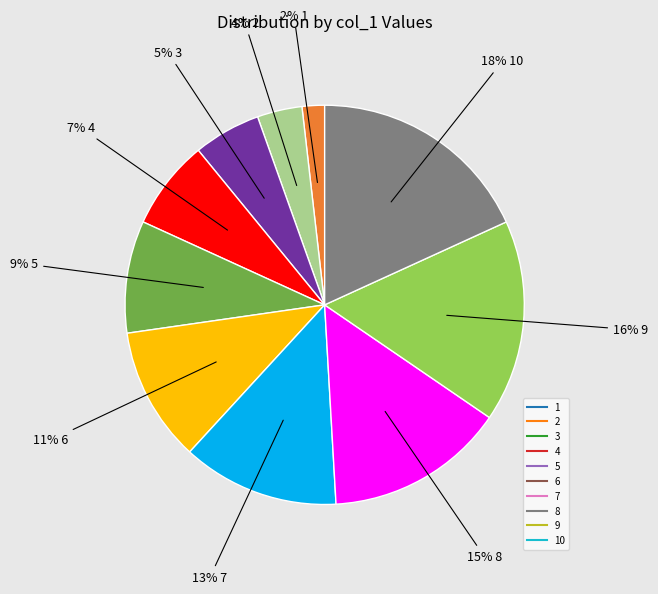

To the nearest percent, what is the difference between the largest and smallest slice percentages?

16%